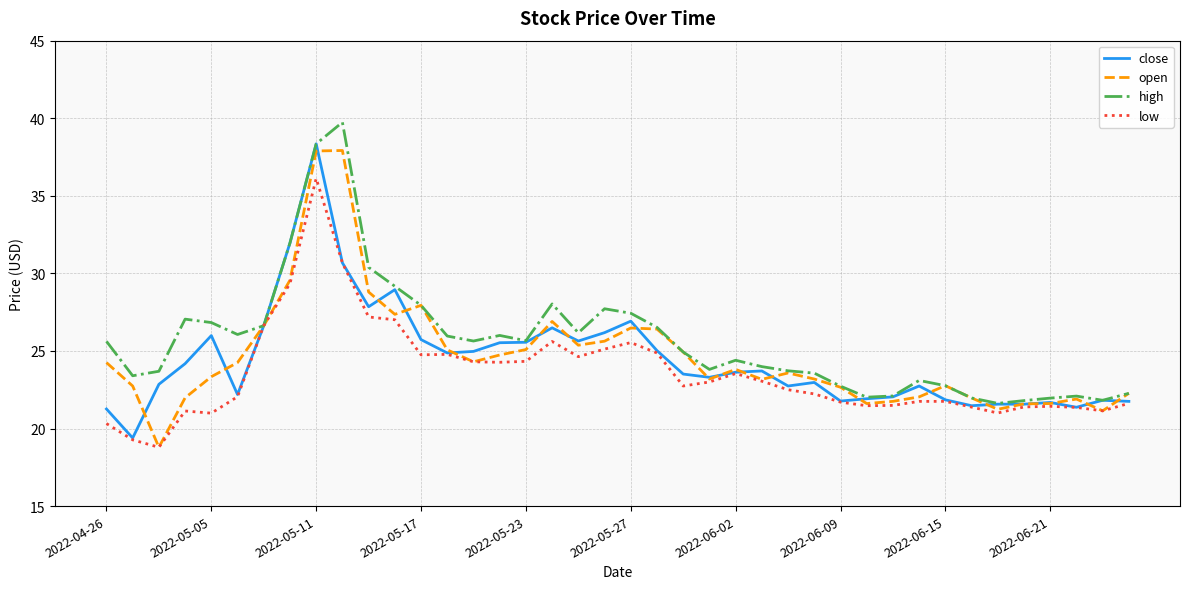

What is the lowest value of the close series?

19.4